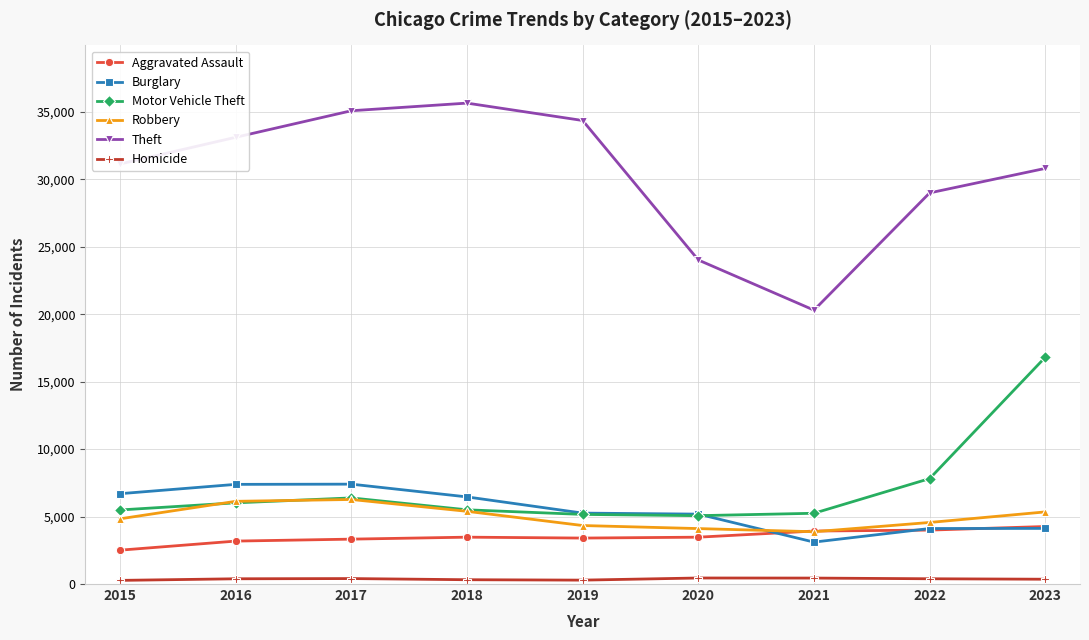

True or false: Homicide and Theft cross at least once.

False